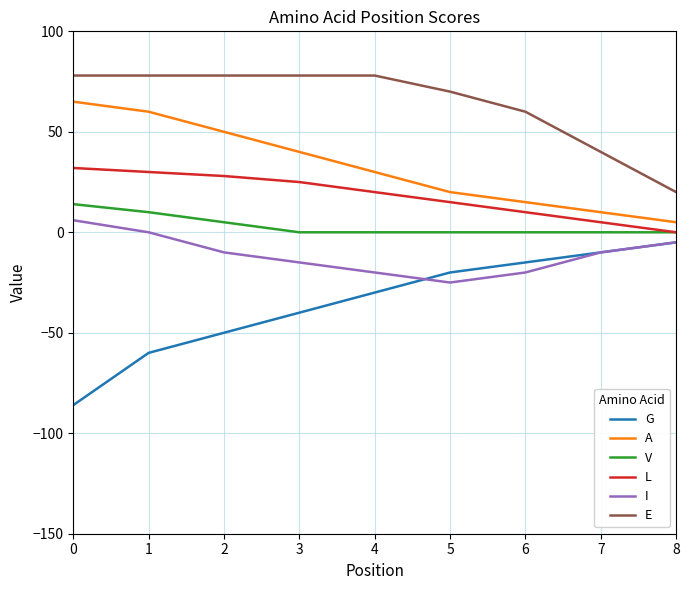

The V series shows 9 at 6. True or false?

False